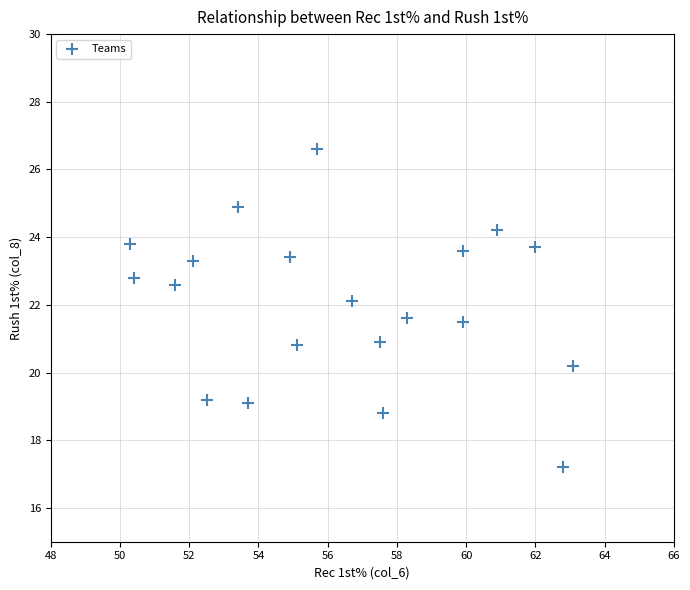

What is the range of Y values (max minus min)?

9.4